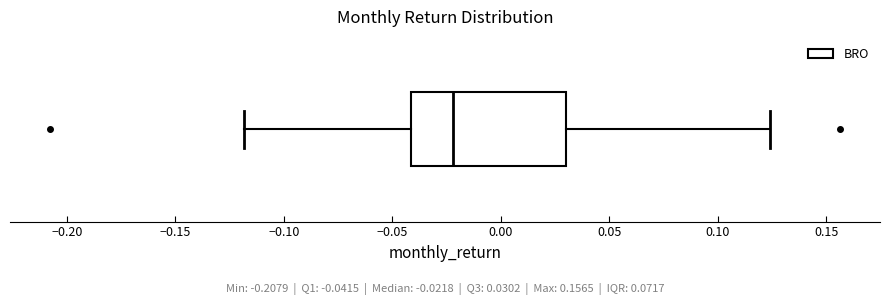

Transcribe this box plot: give where the median line is, the range the box spans, and where the two whiskers end, as read against the x-axis. The values are not printed on the chart, so give them approximately, as read against the axis.

median -0.020, box -0.040 to 0.030, whiskers -0.120 to 0.125